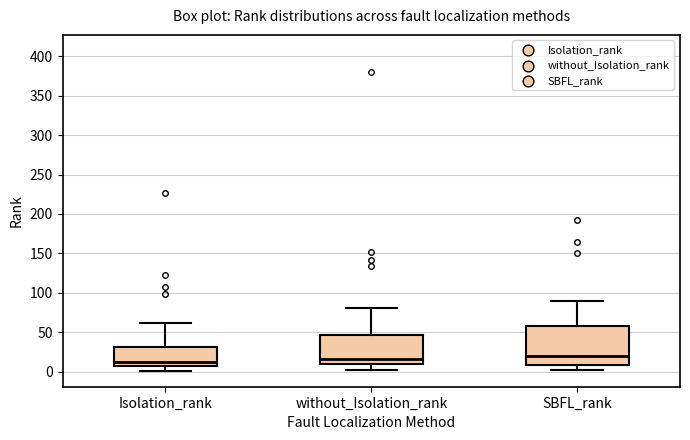

Reading left to right, read every box against the y-axis: the position of its median line, the range the box covers, and the ends of its whiskers. The values are not printed on the chart, so give them approximately, as read against the axis.

Isolation_rank: median 10, box 5 to 30, whiskers 0 to 60
without_Isolation_rank: median 15, box 10 to 45, whiskers 0 to 80
SBFL_rank: median 20, box 10 to 55, whiskers 0 to 90